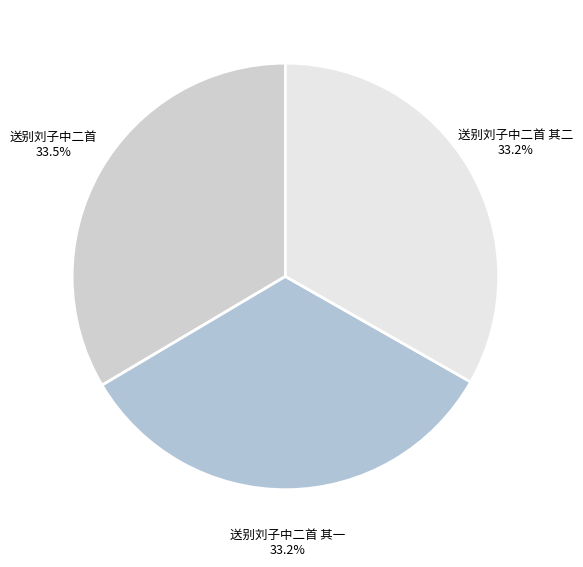

What portion of the pie excludes 送别刘子中二首?

66.5%